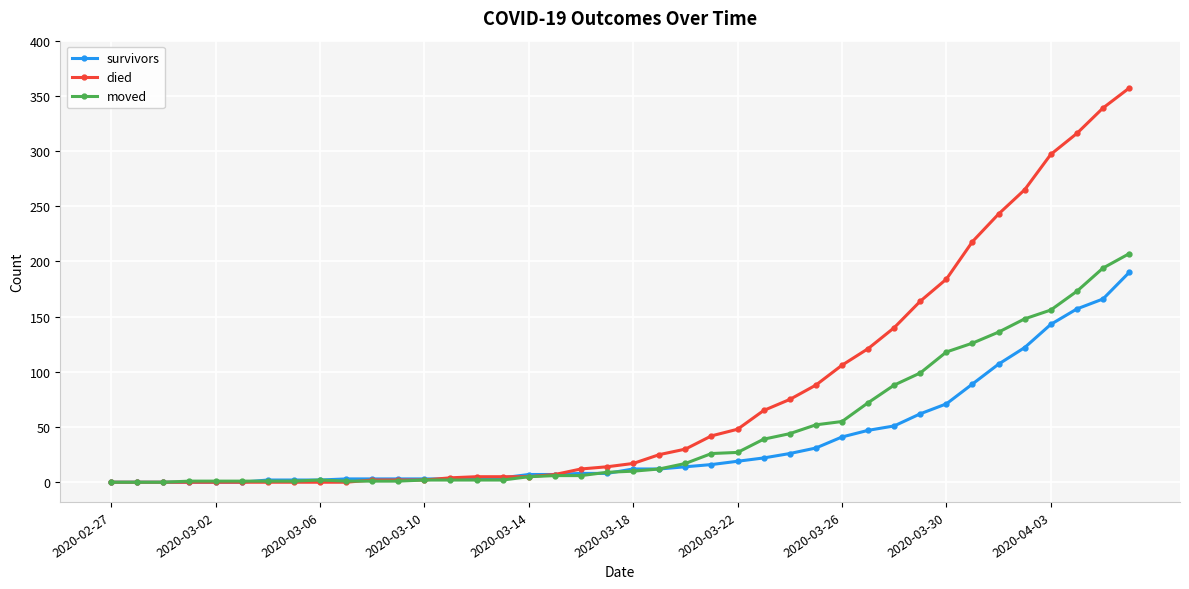

What is the difference between the second highest and minimum values in the died series?

339